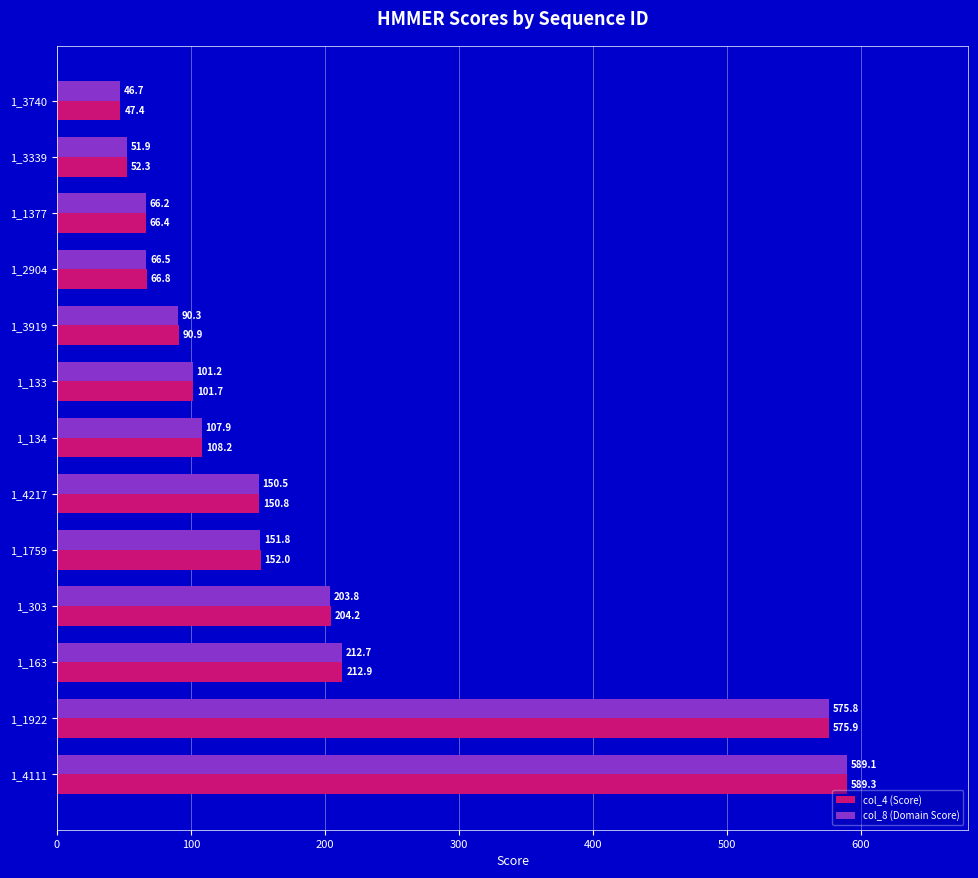

Between 1_1922 and 1_1759, which series saw the biggest shift?

col_8 (Domain Score)